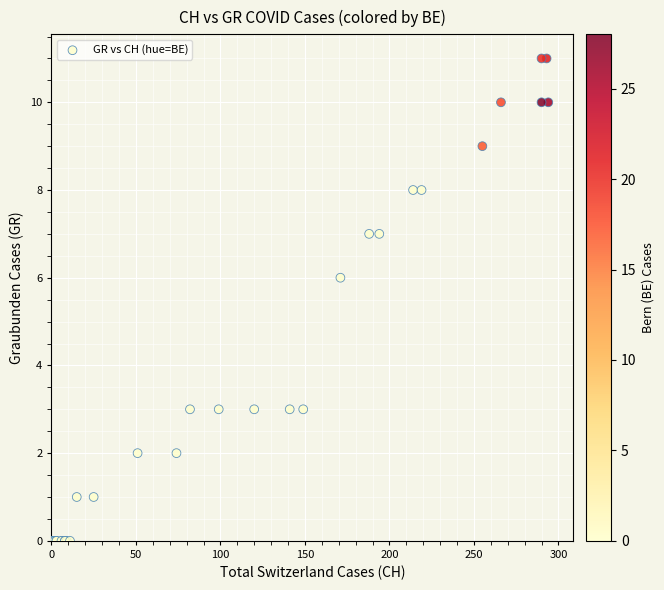

What Y value in the scatter plot is closest to 5?

6